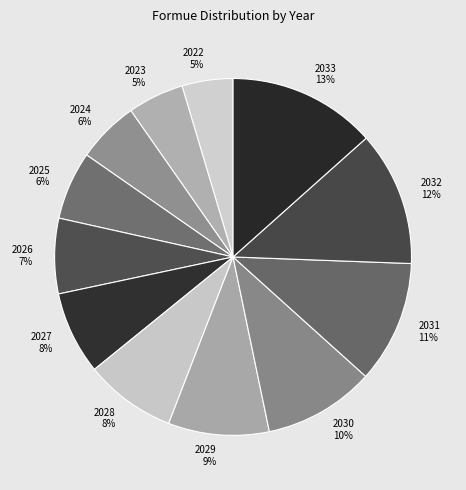

To the nearest percent, what percentage of the pie is 2033?

13%